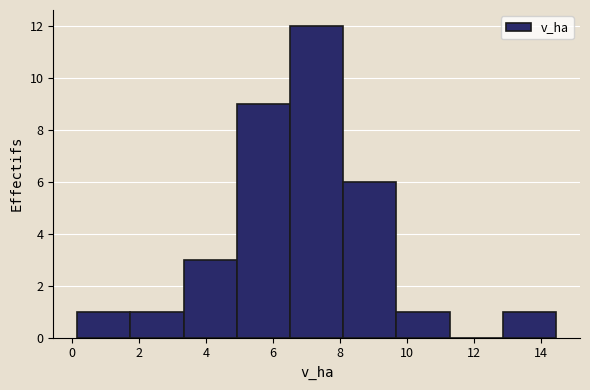

Reading left to right, list every bar in this chart as the range it spans on the x-axis followed by its height. Neither the bar edges nor the heights are printed on the chart, so give them approximately, as read against the axes.

0.2 to 1.8: 1
1.8 to 3.4: 1
3.4 to 5.0: 3
5.0 to 6.6: 9
6.6 to 8.0: 12
8.0 to 9.6: 6
9.6 to 11.2: 1
11.2 to 12.8: 0
12.8 to 14.4: 1